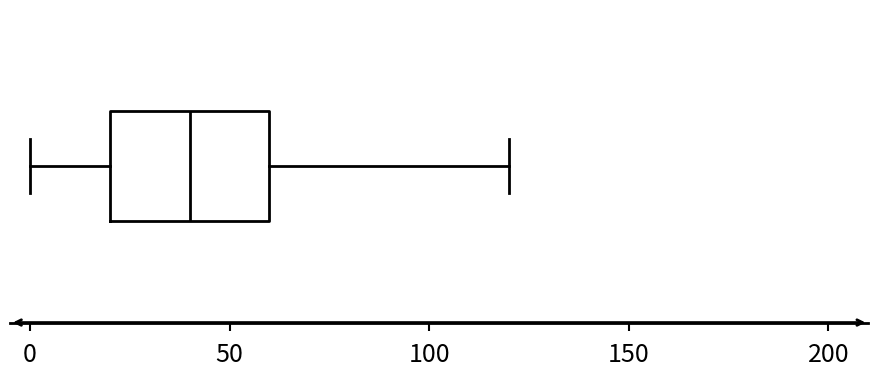

Read this box plot against the x-axis: the position of the median line, the range covered by the box, and the ends of both whiskers. The values are not printed on the chart, so give them approximately, as read against the axis.

median 40, box 20 to 60, whiskers 0 to 120